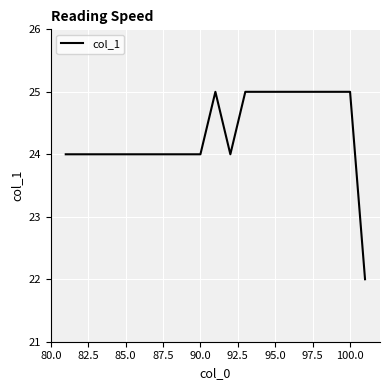

What is the maximum value shown in the chart?

25